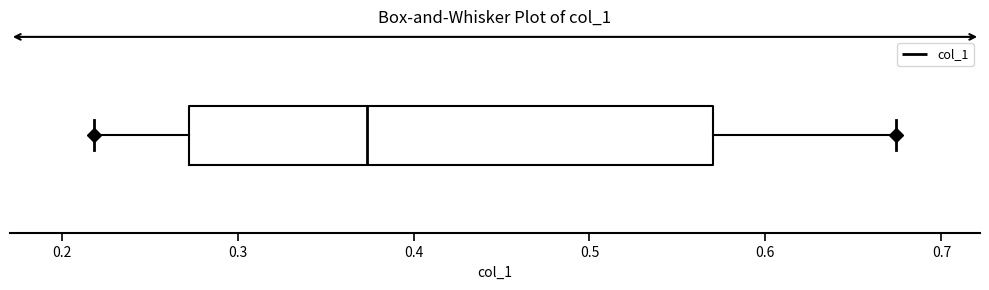

Transcribe this box plot: give where the median line is, the range the box spans, and where the two whiskers end, as read against the x-axis. The values are not printed on the chart, so give them approximately, as read against the axis.

median 0.37, box 0.27 to 0.57, whiskers 0.22 to 0.67